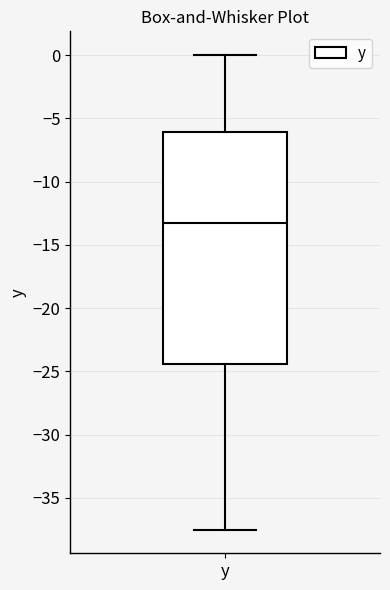

Transcribe this box plot: give where the median line is, the range the box spans, and where the two whiskers end, as read against the y-axis. The values are not printed on the chart, so give them approximately, as read against the axis.

median -13.0, box -24.5 to -6.0, whiskers -37.5 to 0.0